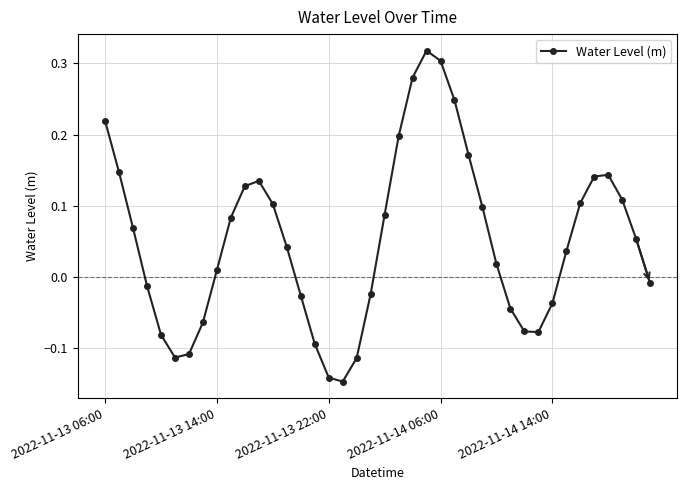

How many points are lower than both their immediate neighbors (excluding endpoints)?

3